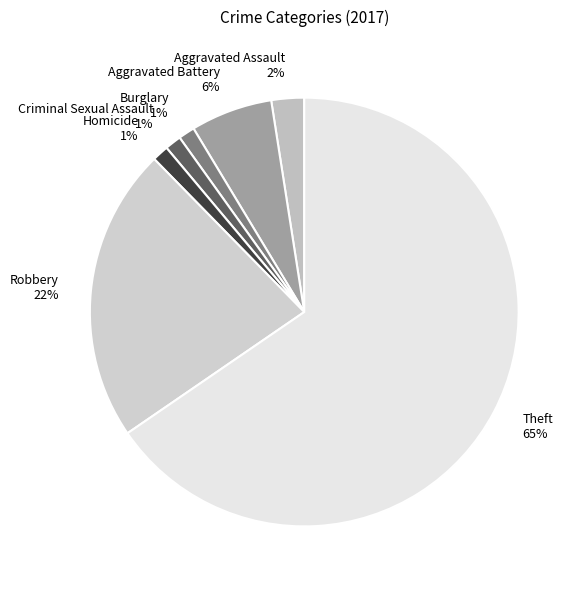

To the nearest percent, what percentage of the pie is Aggravated Battery?

6%